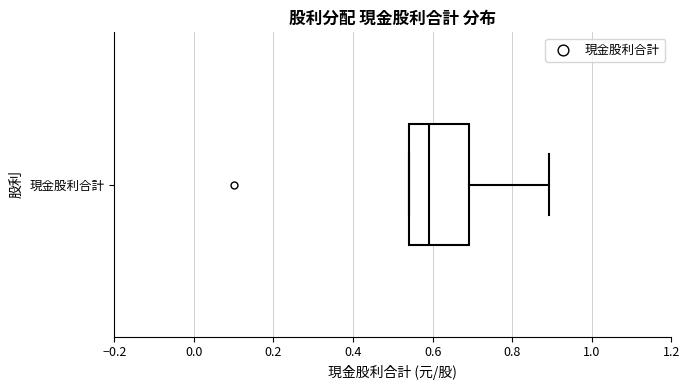

Transcribe this box plot: give where the median line is, the range the box spans, and where the two whiskers end, as read against the x-axis. The values are not printed on the chart, so give them approximately, as read against the axis.

median 0.60, box 0.54 to 0.70, whiskers 0.54 to 0.90